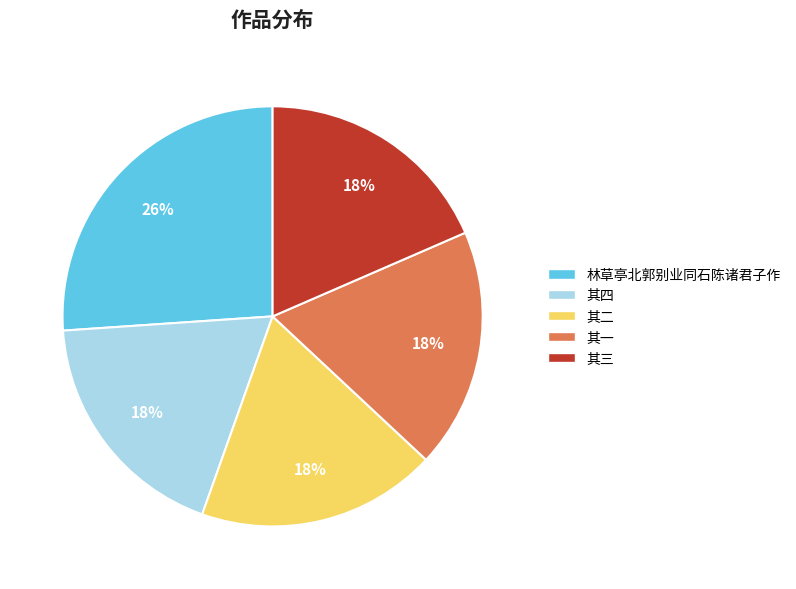

Does any single category account for the majority?

No